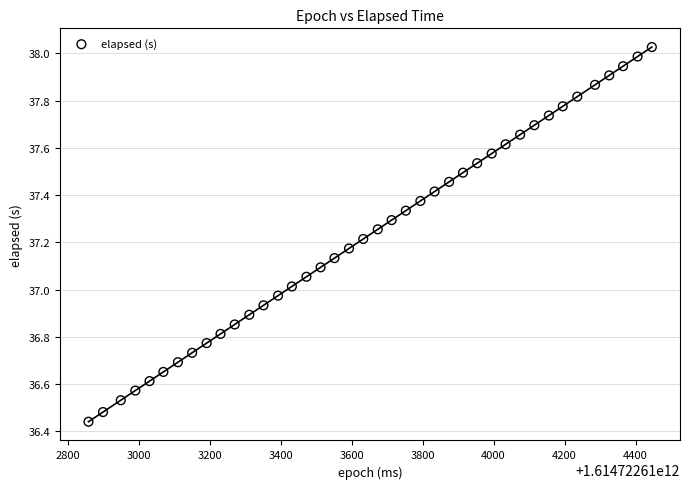

What is the range of X values (max minus min)?

1587.0